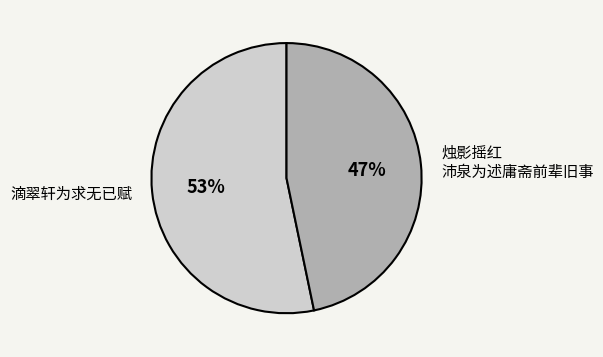

Count the number of slices in the pie.

2